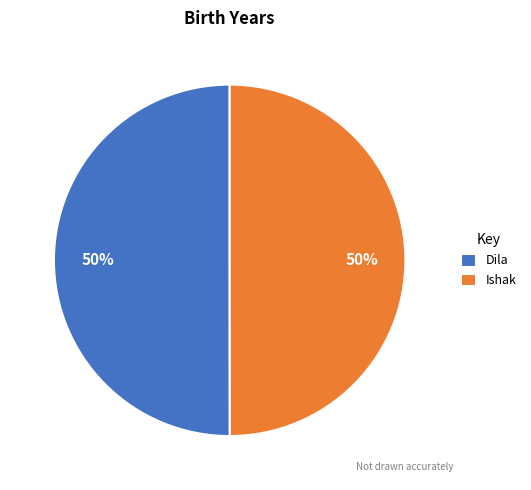

To the nearest percent, what is the combined percentage of Dila and Ishak?

100%